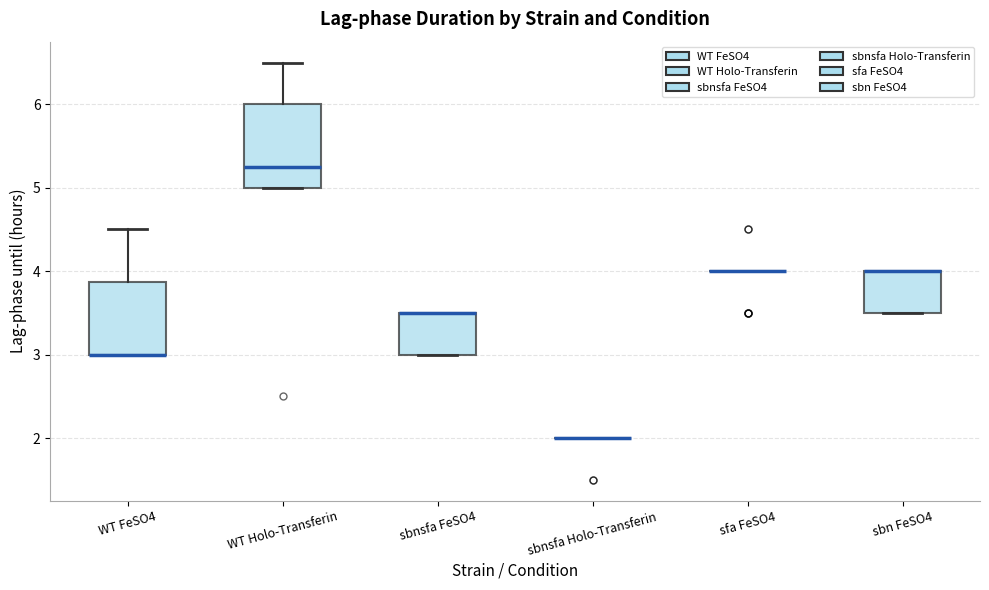

Comparing the boxes themselves (not the whiskers), which one is the tallest?

WT Holo-Transferin